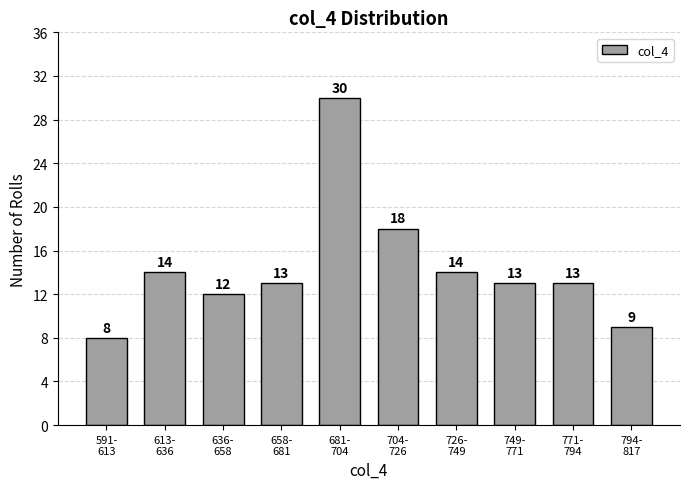

Reading left to right, transcribe all the data shown in this chart.

8	14	12	13	30	18	14	13	13	9